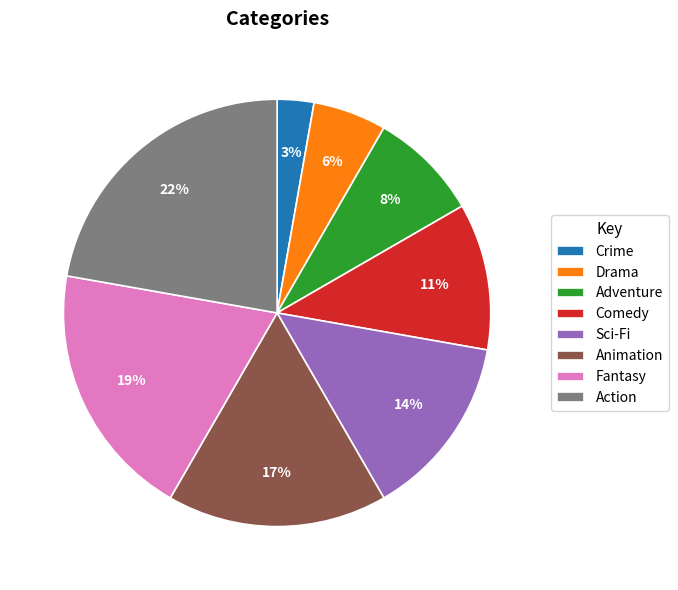

To the nearest percent, what is the difference between the Sci-Fi and Crime slice percentages?

11%